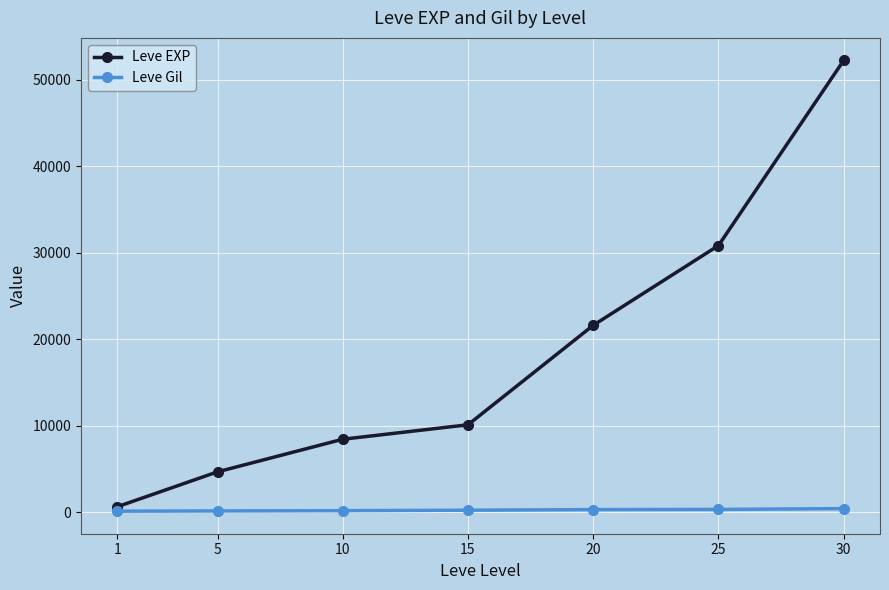

What is the difference between the second highest and second lowest values in the Leve EXP series?

26160